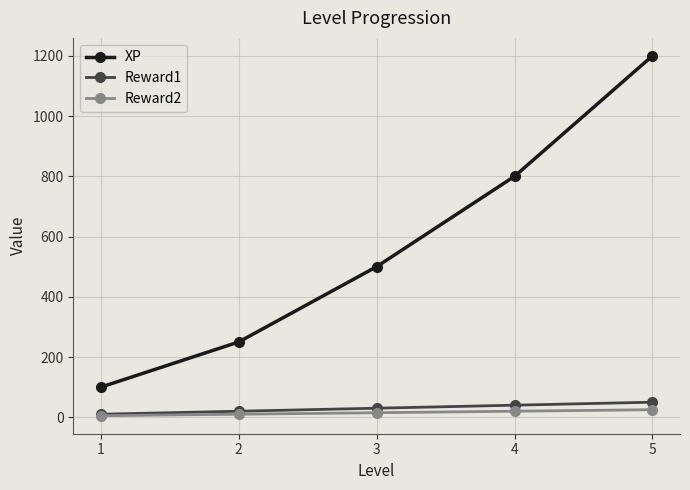

True or false: XP and Reward1 cross at least once.

False